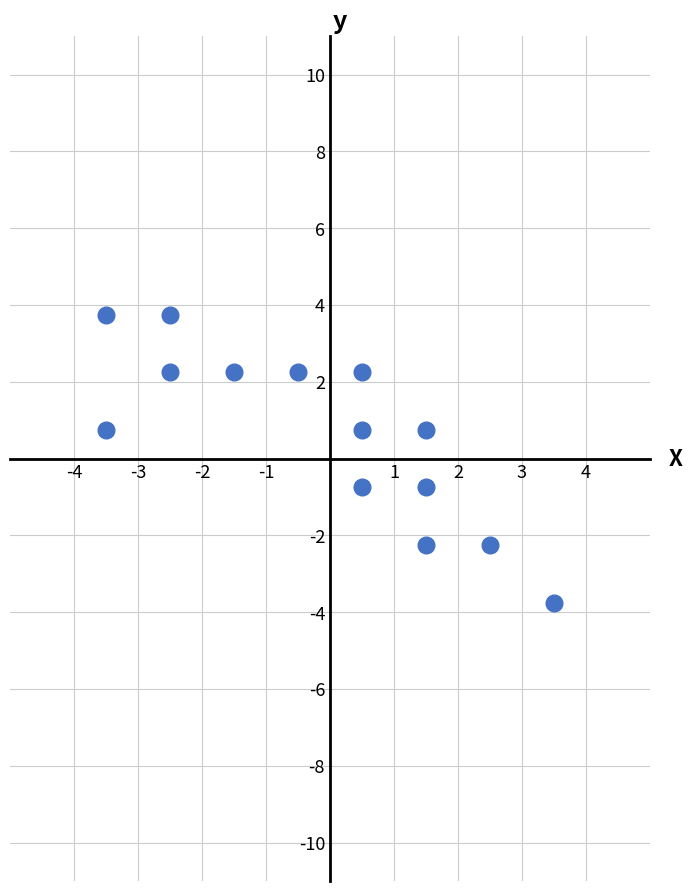

What is the range of X values (max minus min)?

7.0